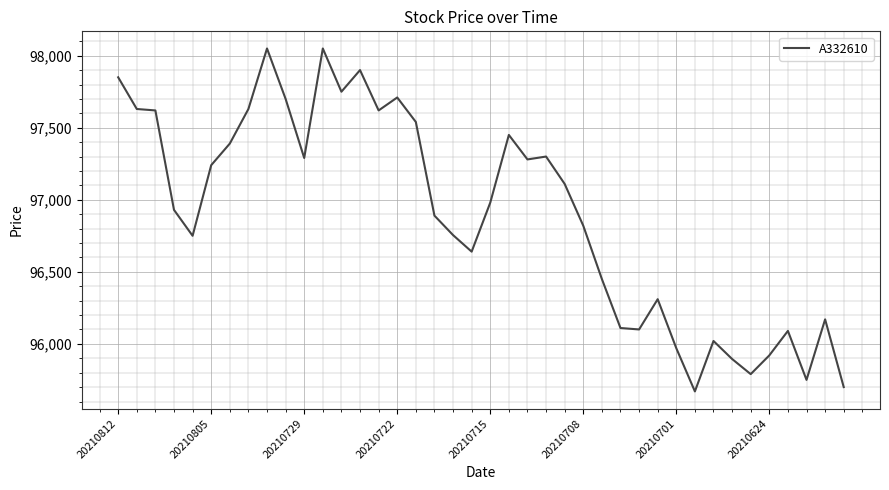

What is the greatest value displayed?

98050